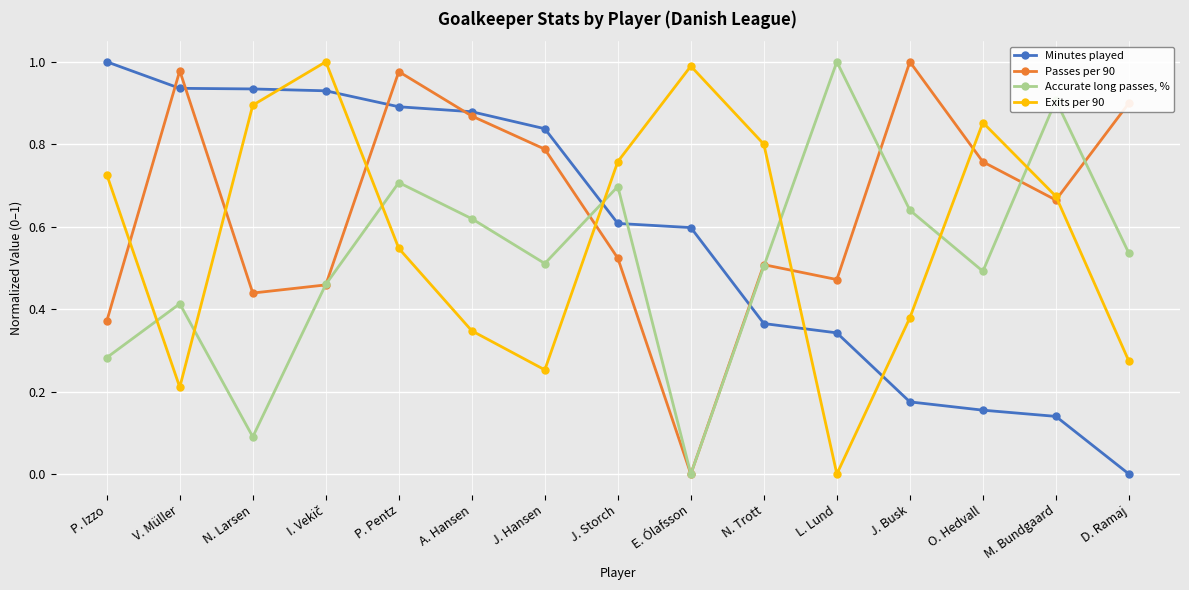

What is the total value across all series at P. Izzo?

2.4